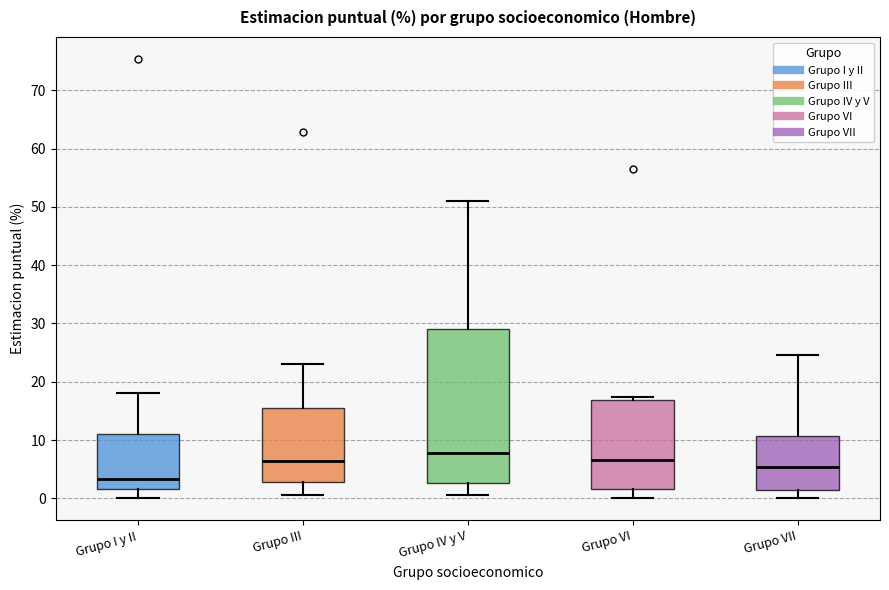

Reading left to right, transcribe this box plot: for each box, give where its median line is, the range the box spans, and where its two whiskers end, as read against the y-axis. The values are not printed on the chart, so give them approximately, as read against the axis.

Grupo I y II: median 3, box 2 to 11, whiskers 0 to 18
Grupo III: median 6, box 3 to 15, whiskers 1 to 23
Grupo IV y V: median 8, box 3 to 29, whiskers 1 to 51
Grupo VI: median 6, box 2 to 17, whiskers 0 to 17 (just above the box's upper edge)
Grupo VII: median 5, box 1 to 11, whiskers 0 to 25